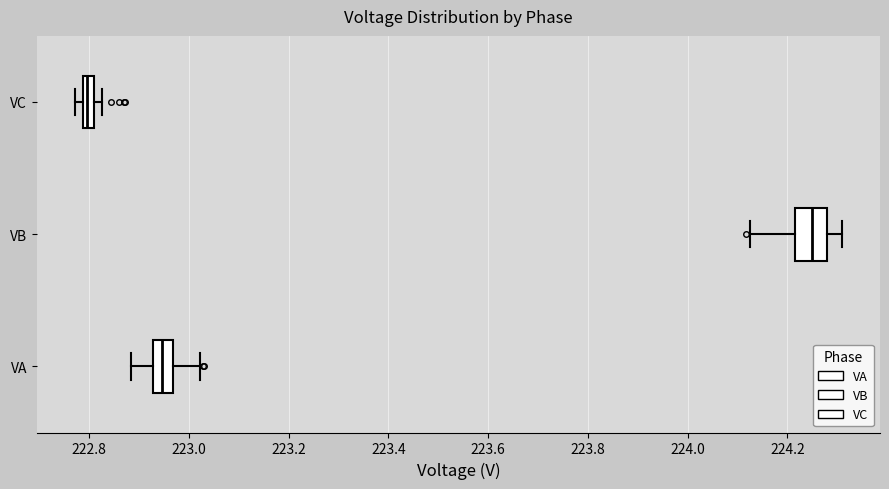

Which box's median line is the furthest to the right?

VB